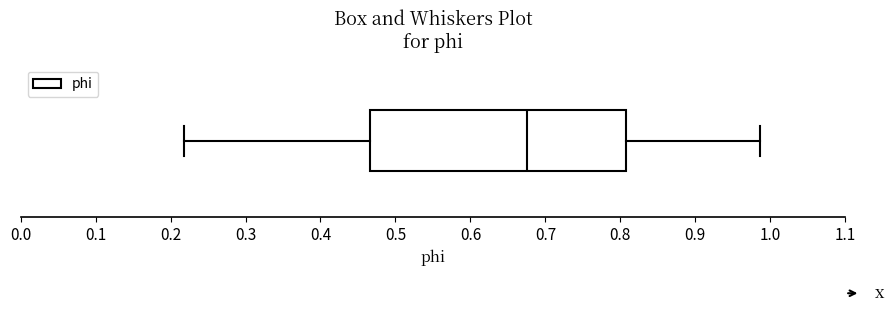

Where is the right edge of the box on the x-axis? The values are not printed on the chart, so give them approximately, as read against the axis.

0.81